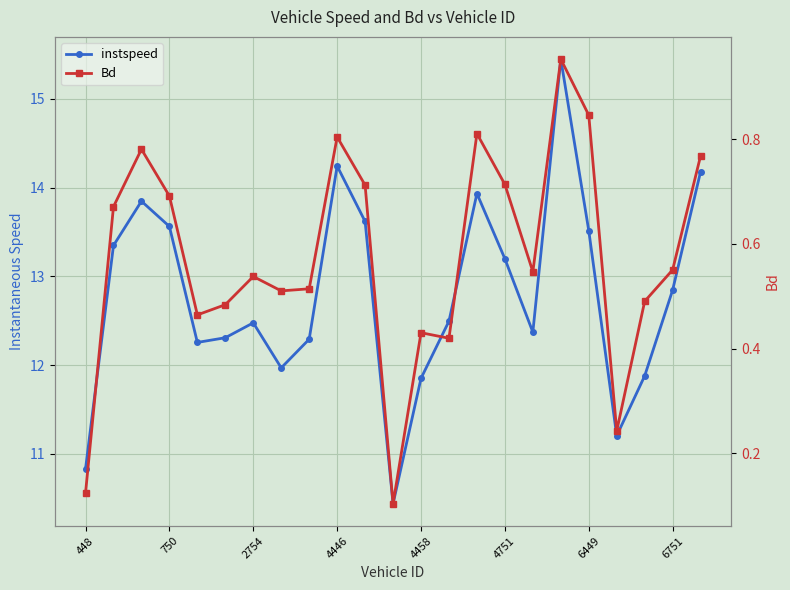

Reading left to right, extract all data points from this chart.

instspeed: 10.8	13.3	13.8	13.6	12.3	12.3	12.5	12.0	12.3	14.2	13.6	10.4	11.9	12.5	13.9	13.2	12.4	15.4	13.5	11.2	11.9	12.8	14.2
Bd: 0.1	0.7	0.8	0.7	0.5	0.5	0.5	0.5	0.5	0.8	0.7	0.1	0.4	0.4	0.8	0.7	0.5	1.0	0.8	0.2	0.5	0.6	0.8